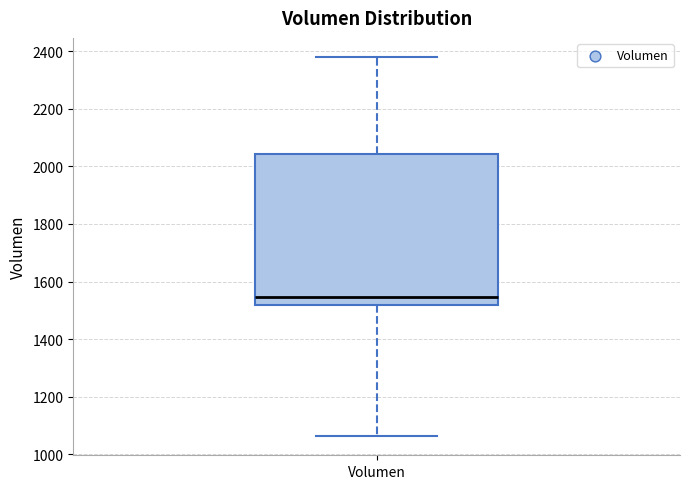

Transcribe this box plot: give where the median line is, the range the box spans, and where the two whiskers end, as read against the y-axis. The values are not printed on the chart, so give them approximately, as read against the axis.

median 1540, box 1520 to 2040, whiskers 1060 to 2380